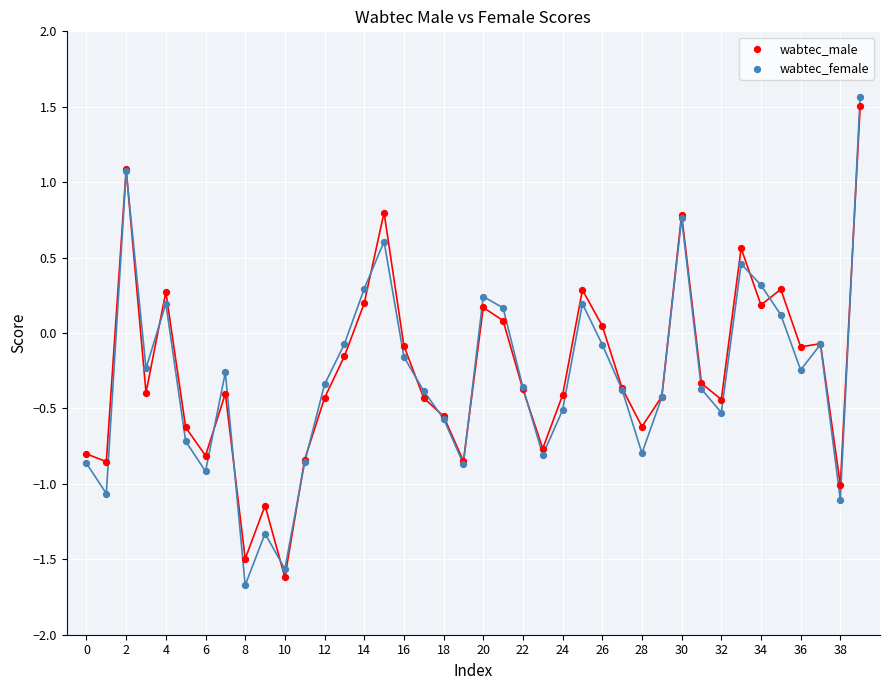

Which series has the largest Y range (max minus min)?

wabtec_female